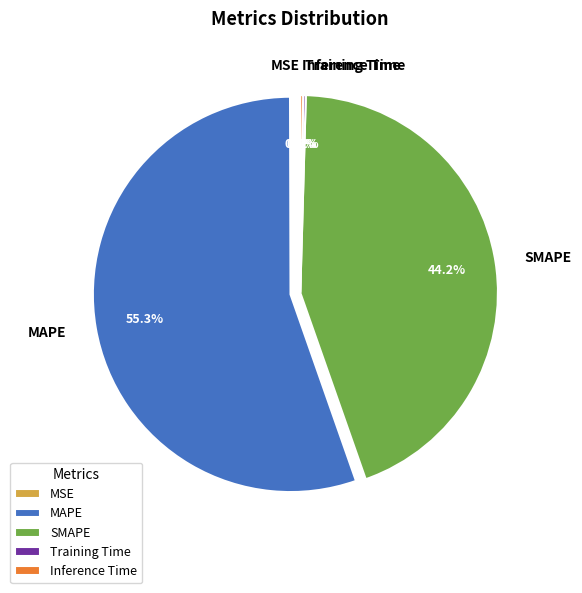

Is there a majority slice in this chart?

Yes